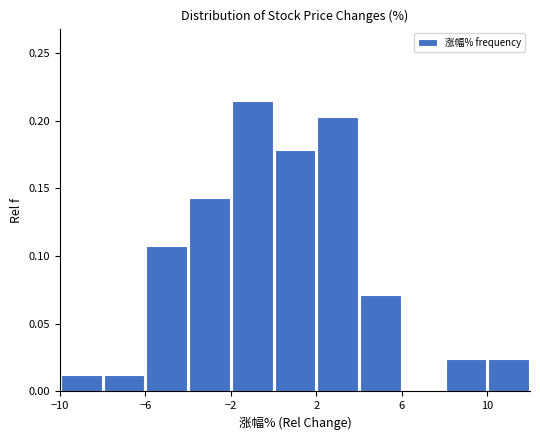

Reading left to right, list every bar in this chart as the range it spans on the x-axis followed by its height. The values are not printed on the chart, so give them approximately, as read against the axis.

-10 to -8: 0.010
-8 to -6: 0.010
-6 to -4: 0.105
-4 to -2: 0.145
-2 to 0: 0.215
0 to 2: 0.180
2 to 4: 0.200
4 to 6: 0.070
6 to 8: 0
8 to 10: 0.025
10 to 12: 0.025